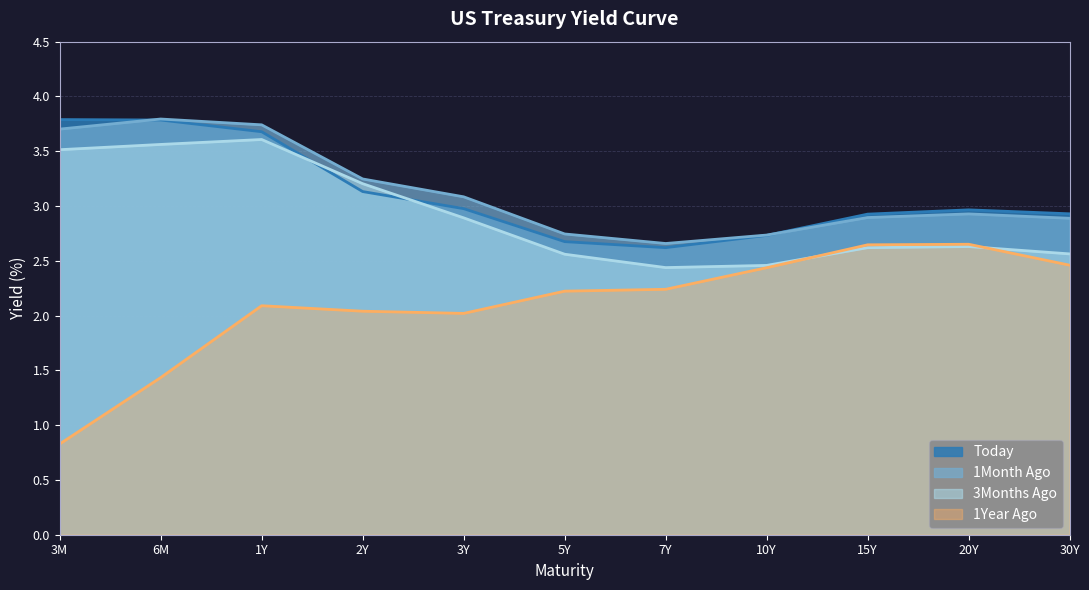

How many lines are shown in the chart?

4